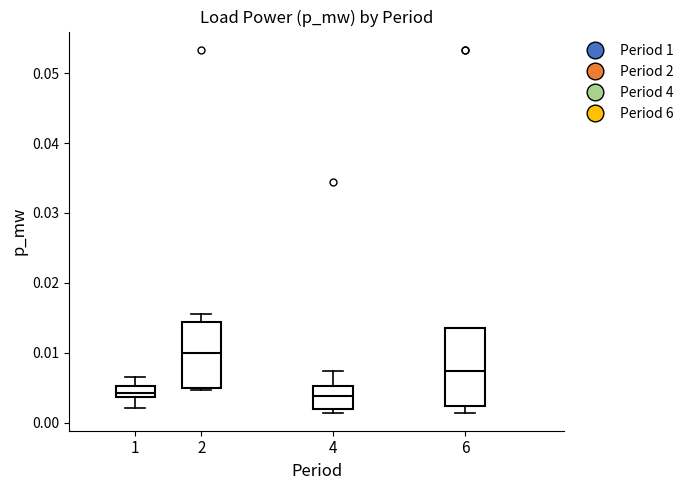

Where does the upper whisker of the box at x = 1 end on the y-axis? The values are not printed on the chart, so give them approximately, as read against the axis.

0.007